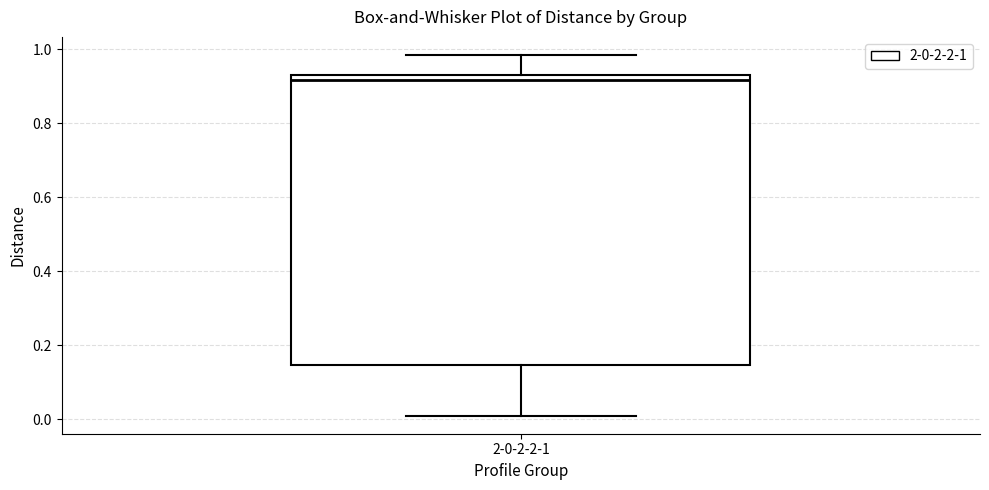

Read this box plot against the y-axis: the position of the median line, the range covered by the box, and the ends of both whiskers. The values are not printed on the chart, so give them approximately, as read against the axis.

median 0.92, box 0.14 to 0.94, whiskers 0.00 to 0.98